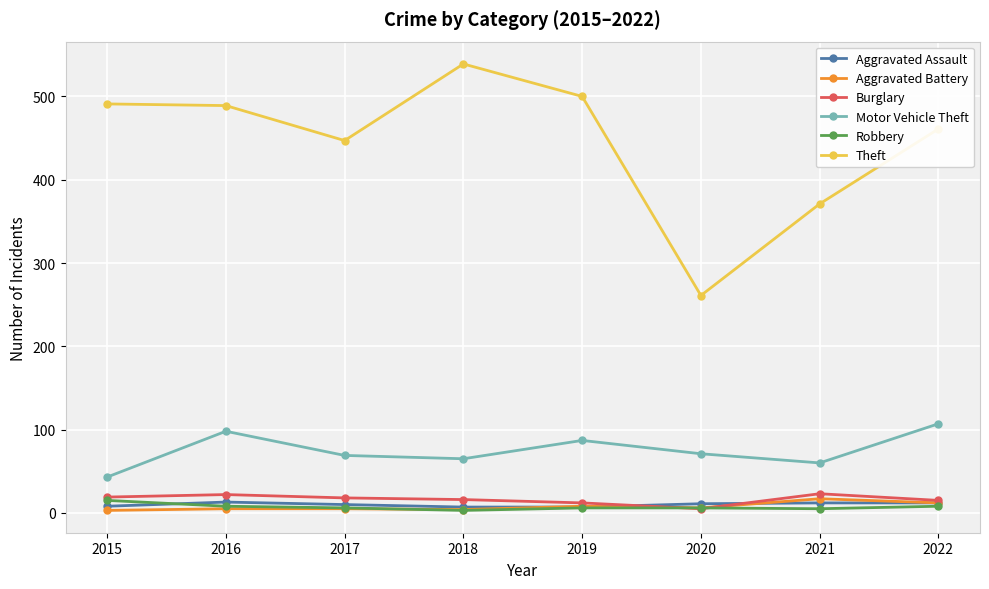

What is the smallest value displayed?

3